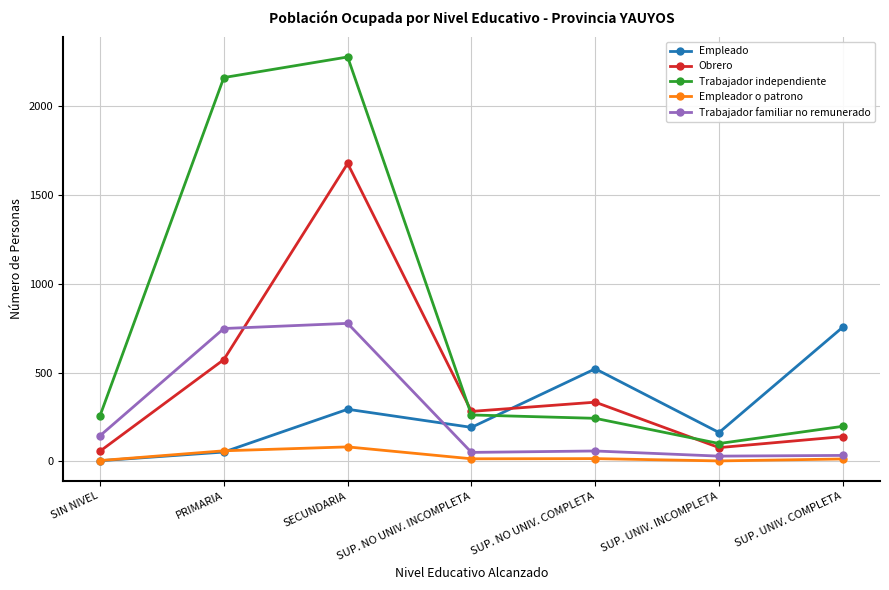

At SECUNDARIA, list the series in order from smallest to largest.

Empleador o patrono, Empleado, Trabajador familiar no remunerado, Obrero, Trabajador independiente